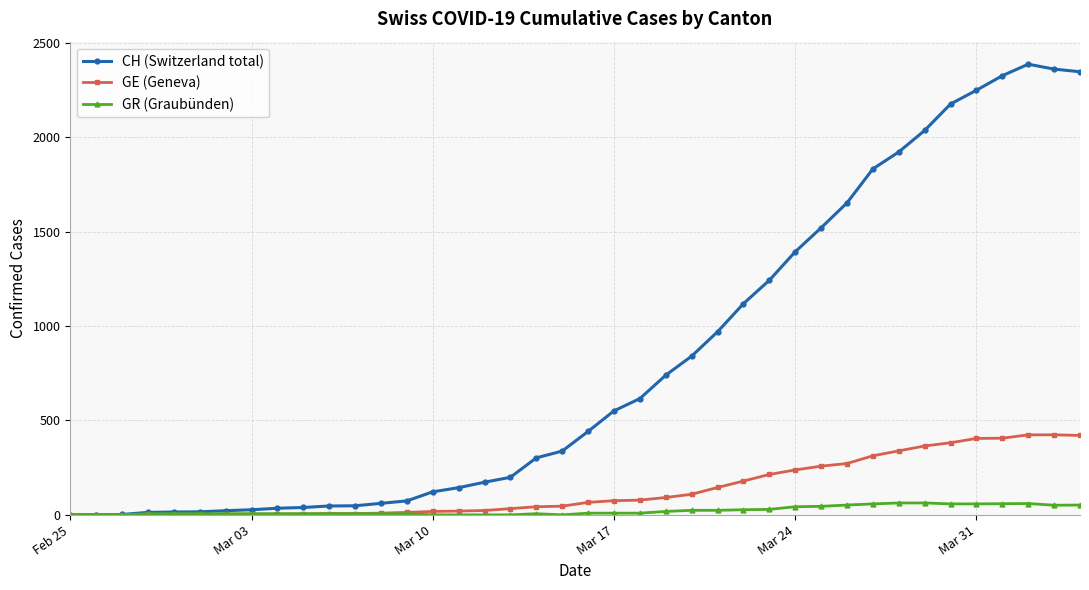

Does the chart have visible grid lines?

Yes